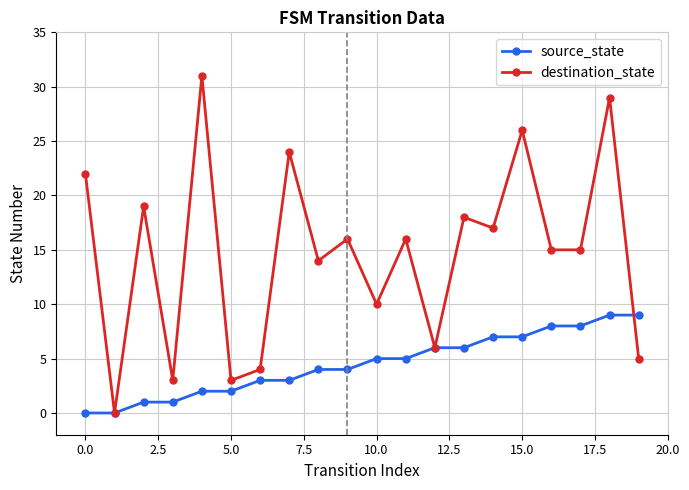

Which series has the largest total across all categories?

destination_state